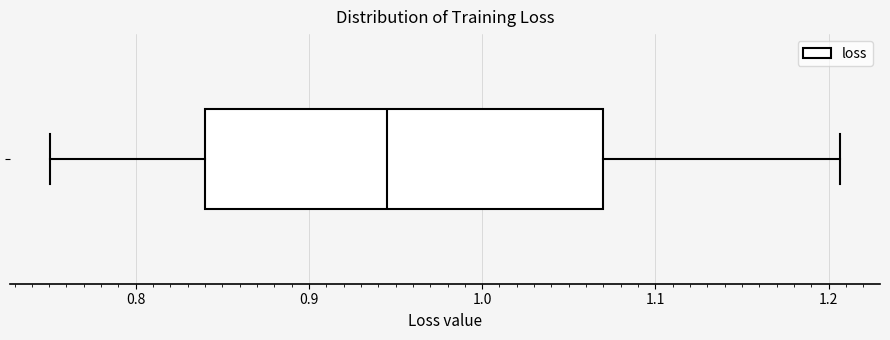

Where is the right edge of the box on the x-axis? The values are not printed on the chart, so give them approximately, as read against the axis.

1.07